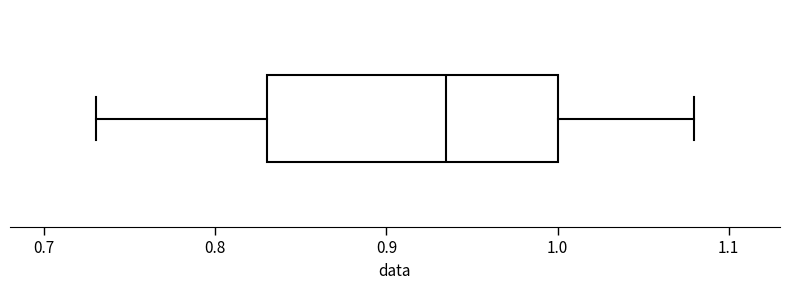

Read this box plot against the x-axis: the position of the median line, the range covered by the box, and the ends of both whiskers. The values are not printed on the chart, so give them approximately, as read against the axis.

median 0.94, box 0.83 to 1.00, whiskers 0.73 to 1.08